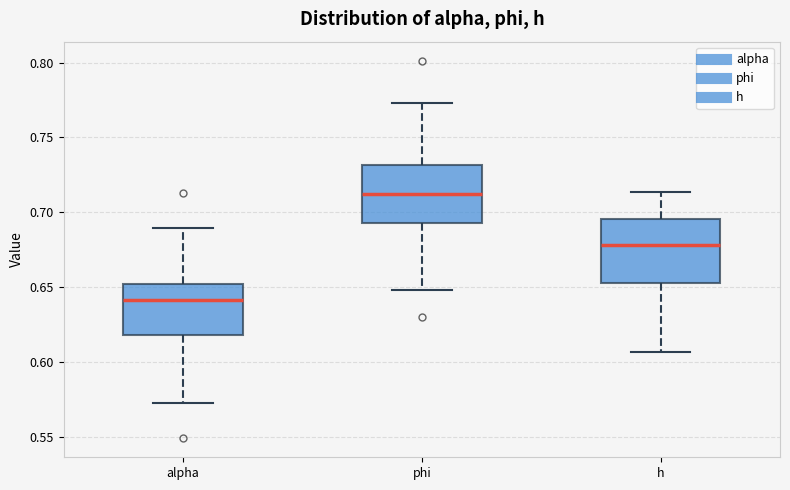

Which box has the highest median line?

phi